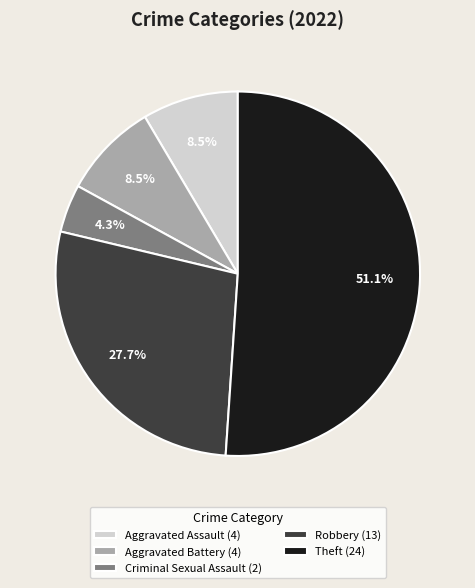

How many segments does this pie chart have?

5